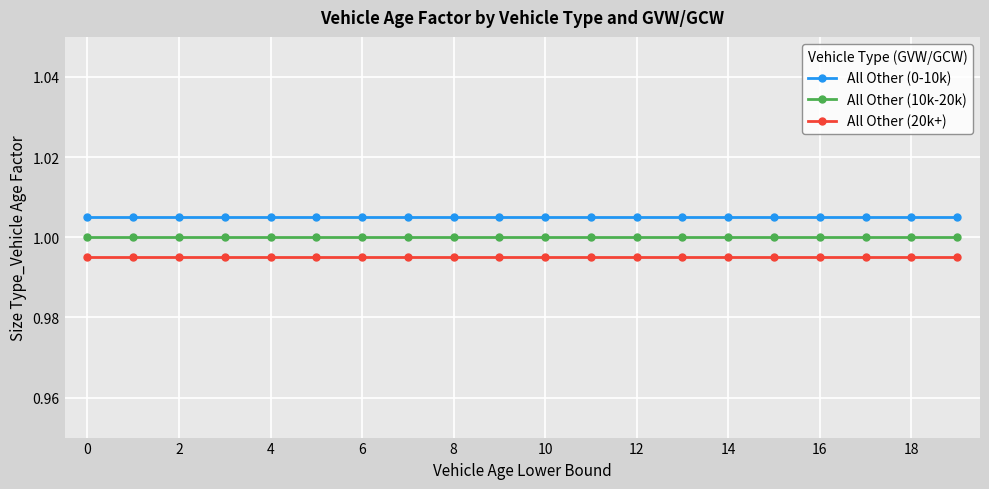

What are all the series names shown in the legend?

All Other (0-10k), All Other (10k-20k), All Other (20k+)